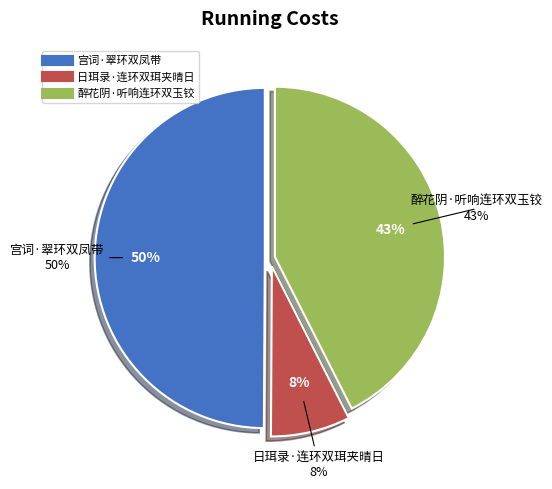

Is it true that 日珥录·连环双珥夹晴日 is 2% of the pie?

False